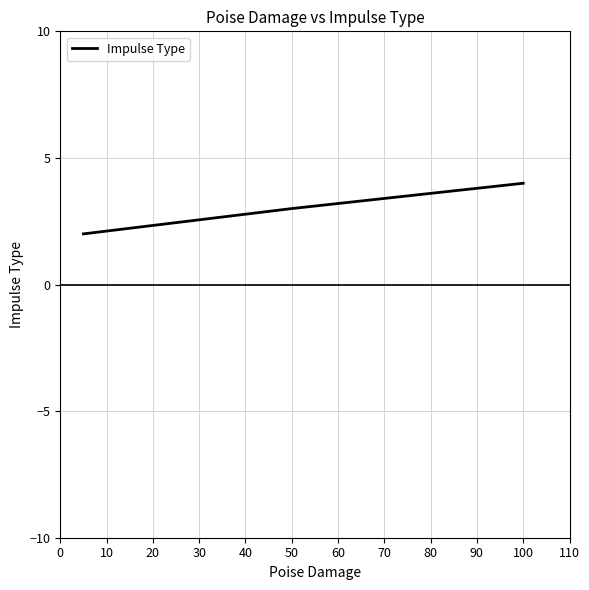

What is the greatest value displayed?

4